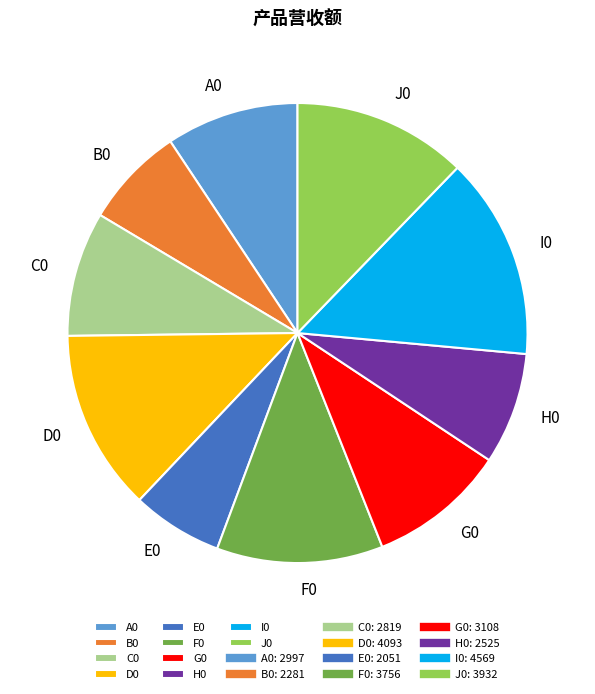

Which slice is the largest?

I0